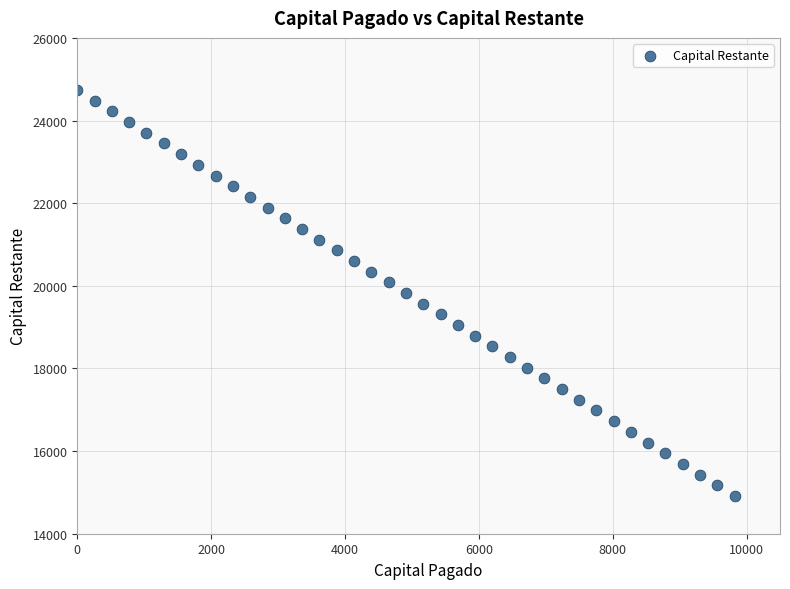

What is the range of Y values (max minus min)?

9821.9